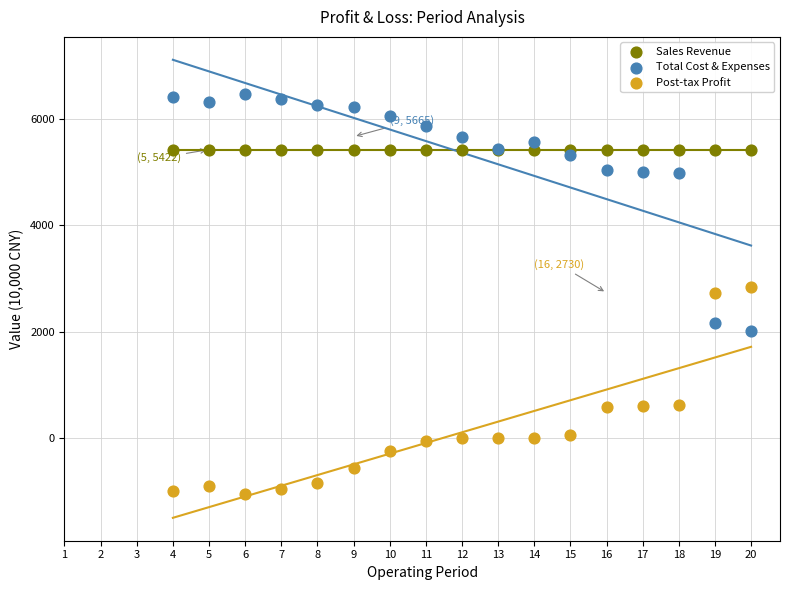

Which series contains the highest Y value?

Total Cost & Expenses